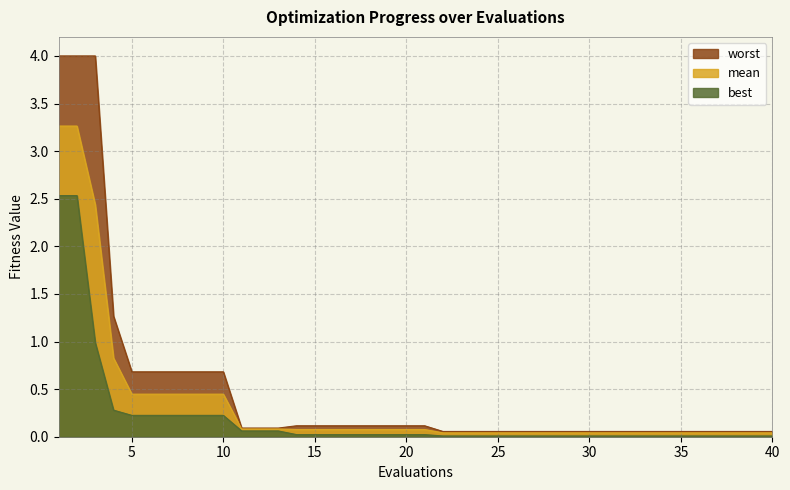

Which has a higher value, 27 or 11?

11